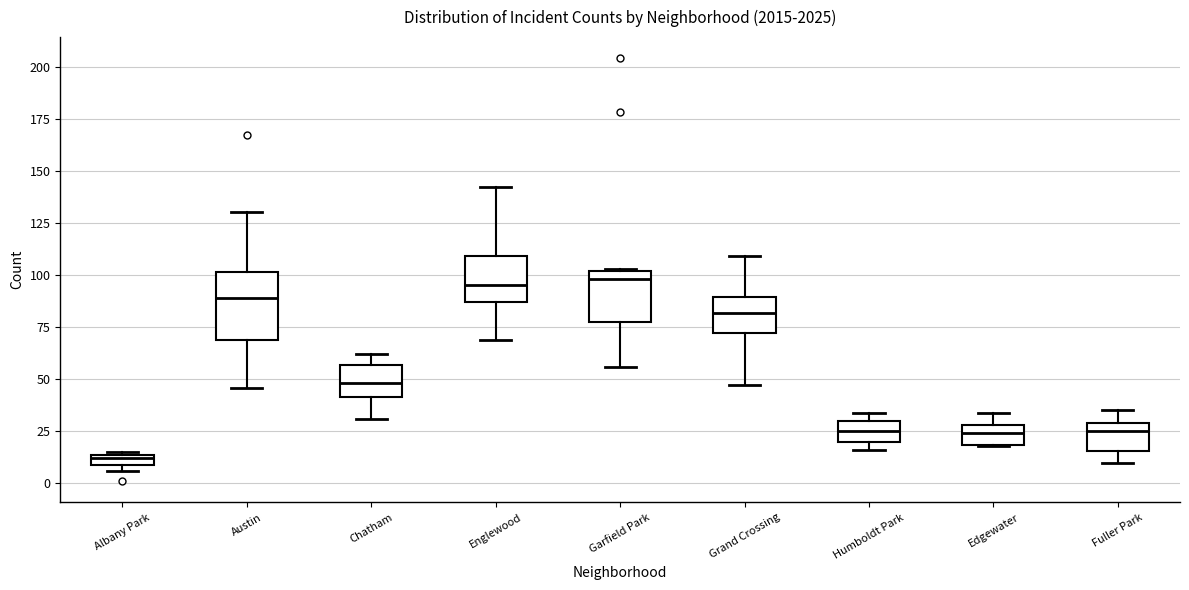

Which box has the lowest median line?

Albany Park